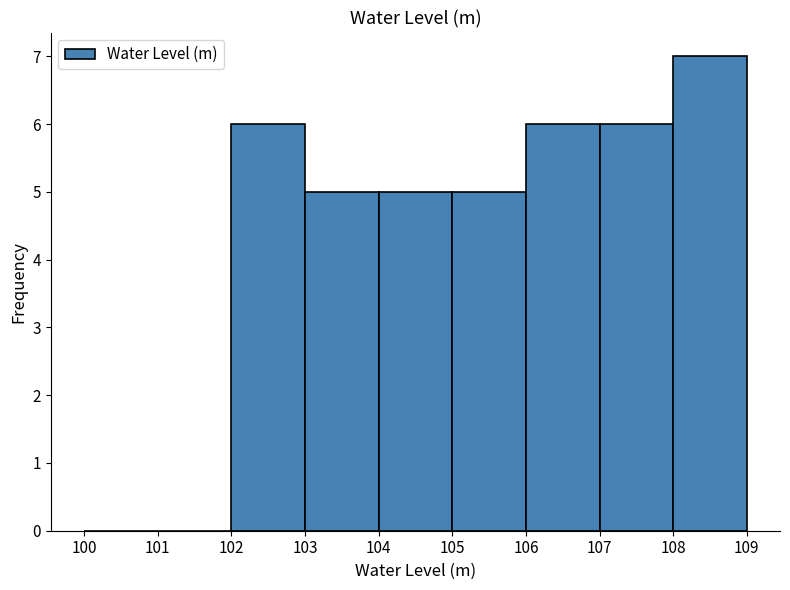

Which range on the x-axis has the tallest bar?

108 to 109